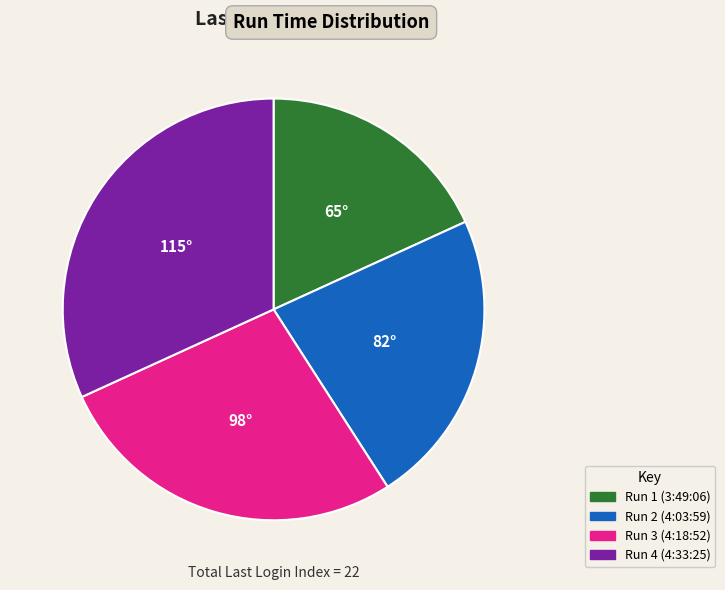

Is there any slice that represents more than half of the pie?

No